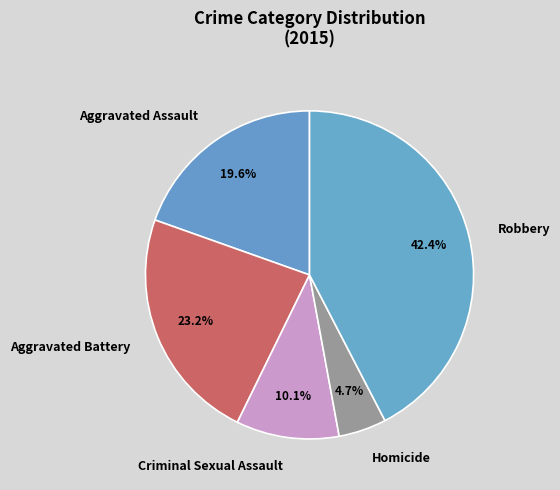

What percentage is the Robbery slice, to the nearest percent?

42%